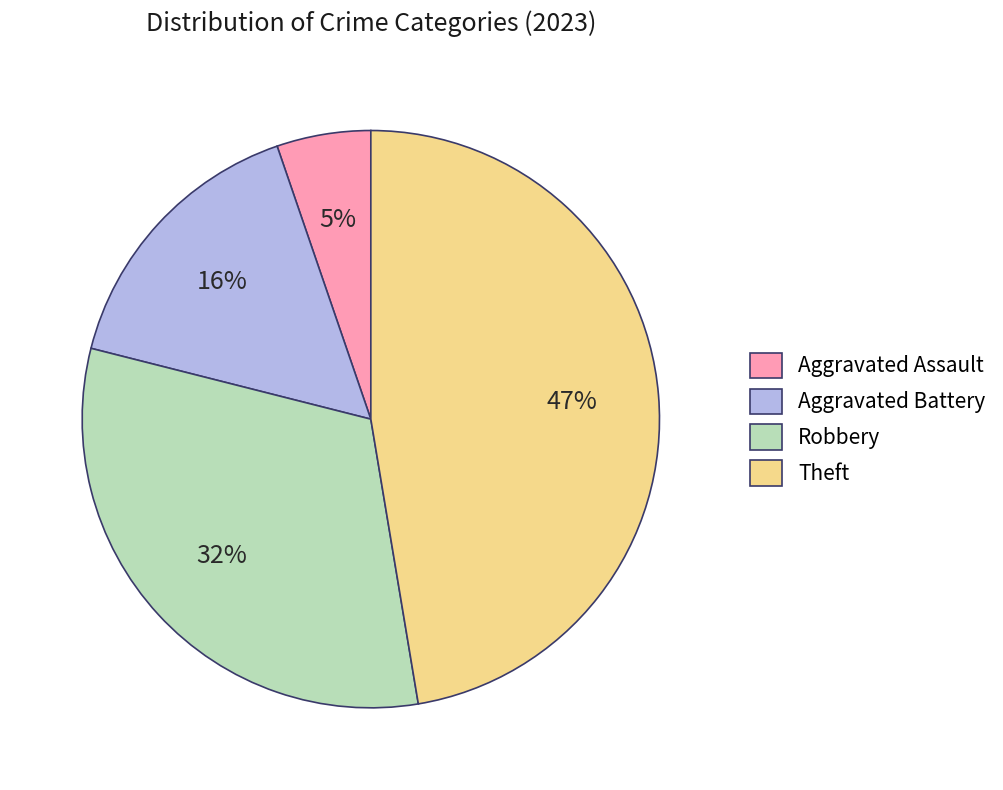

Is it true that Robbery is 32% of the pie?

True